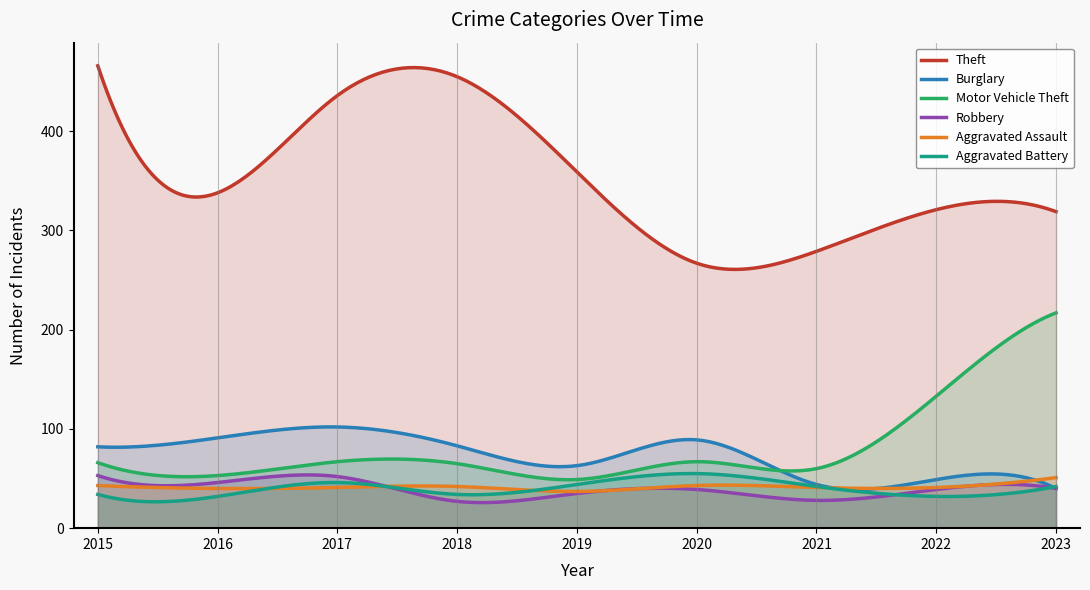

How many values in the Burglary series exceed 82?

4